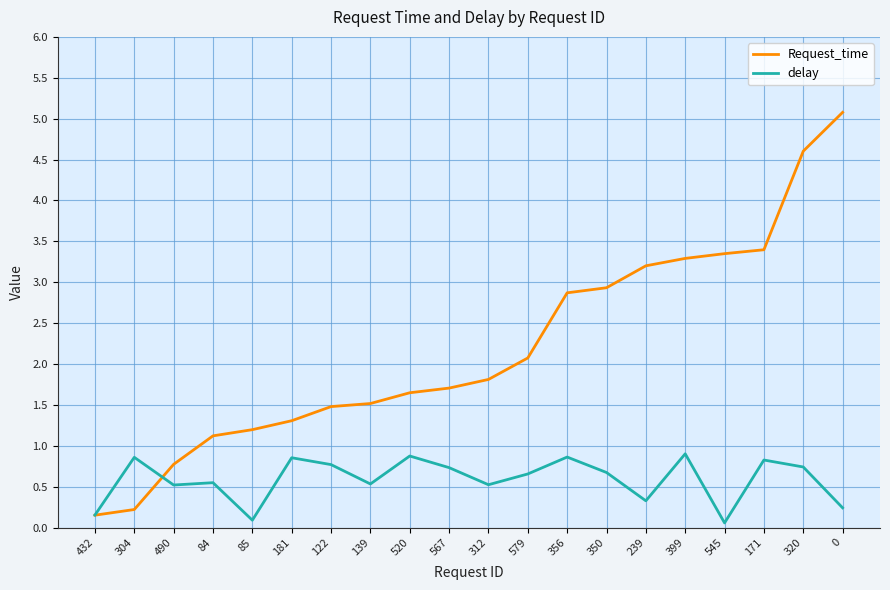

What is the spread (max minus min) of values at 356?

2.0